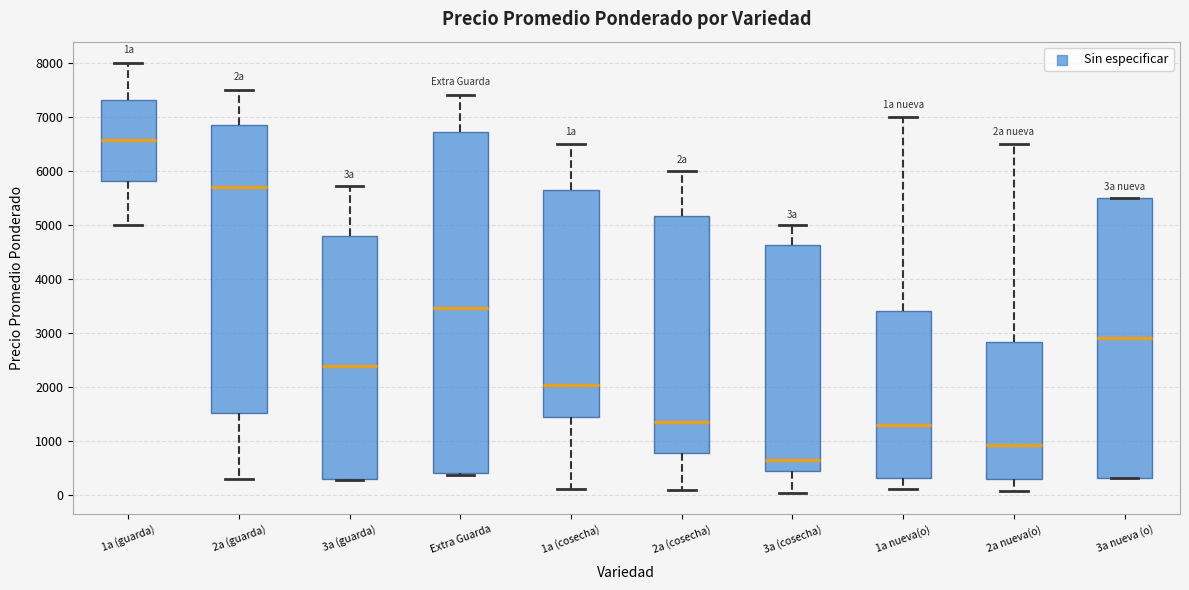

Reading left to right, transcribe this box plot: for each box, give where its median line is, the range the box spans, and where its two whiskers end, as read against the y-axis. The values are not printed on the chart, so give them approximately, as read against the axis.

1a (guarda): median 6600, box 5800 to 7300, whiskers 5000 to 8000
2a (guarda): median 5700, box 1500 to 6900, whiskers 300 to 7500
3a (guarda): median 2400, box 300 to 4800, whiskers 300 to 5700
Extra Guarda: median 3500, box 400 to 6700, whiskers 400 to 7400
1a (cosecha): median 2000, box 1400 to 5600, whiskers 100 to 6500
2a (cosecha): median 1300, box 800 to 5200, whiskers 100 to 6000
3a (cosecha): median 700, box 400 to 4600, whiskers 0 to 5000
1a nueva(o): median 1300, box 300 to 3400, whiskers 100 to 7000
2a nueva(o): median 900, box 300 to 2800, whiskers 100 to 6500
3a nueva (o): median 2900, box 300 to 5500, whiskers 300 to 5500